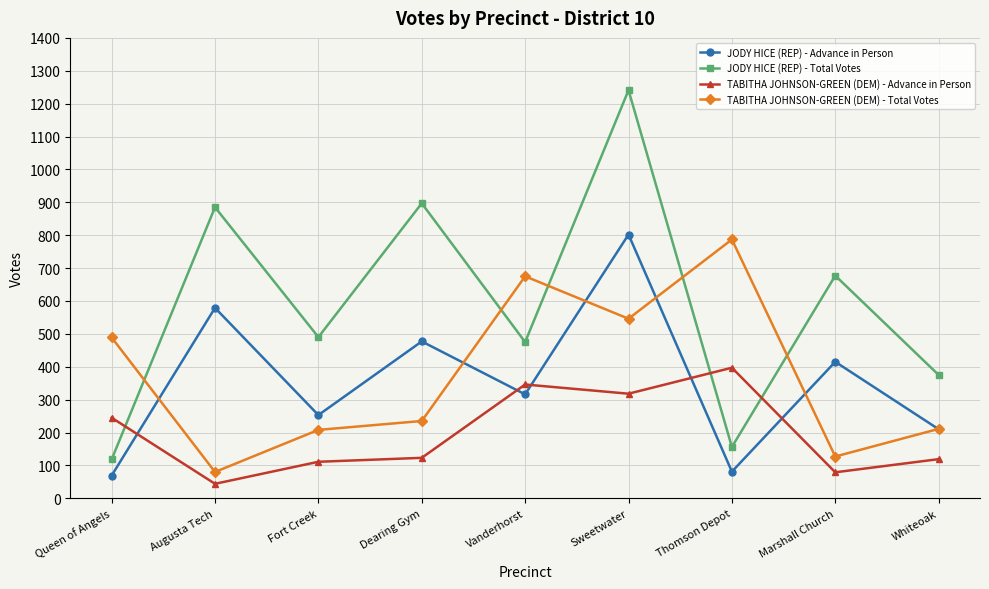

List the series in order of their peak value, highest first.

JODY HICE (REP) - Total Votes, JODY HICE (REP) - Advance in Person, TABITHA JOHNSON-GREEN (DEM) - Total Votes, TABITHA JOHNSON-GREEN (DEM) - Advance in Person